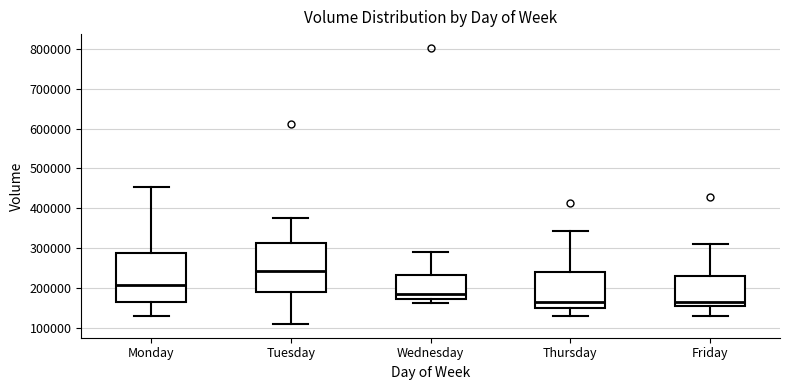

Reading left to right, read every box against the y-axis: the position of its median line, the range the box covers, and the ends of its whiskers. The values are not printed on the chart, so give them approximately, as read against the axis.

Monday: median 210000, box 160000 to 290000, whiskers 130000 to 450000
Tuesday: median 240000, box 190000 to 310000, whiskers 110000 to 380000
Wednesday: median 180000, box 170000 to 230000, whiskers 160000 to 290000
Thursday: median 170000, box 150000 to 240000, whiskers 130000 to 340000
Friday: median 170000, box 160000 to 230000, whiskers 130000 to 310000